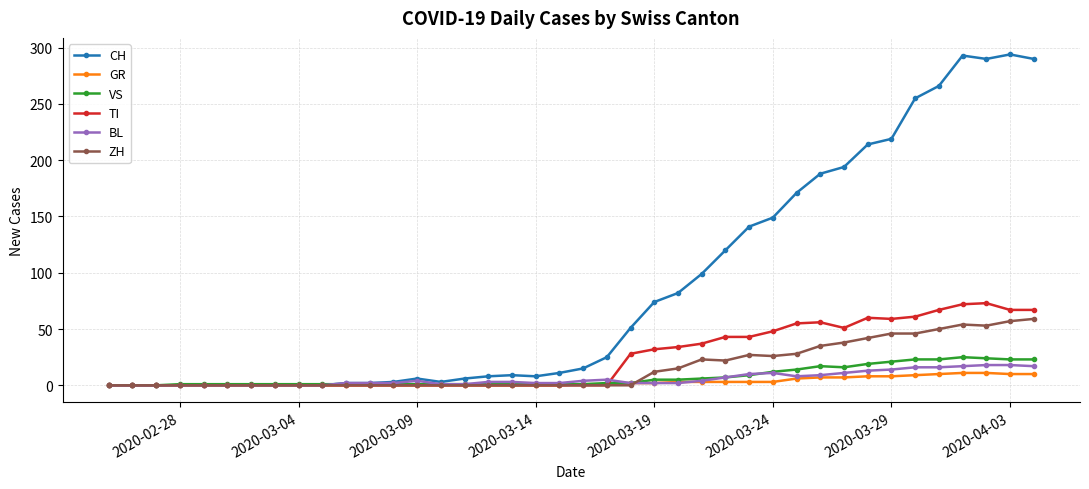

What is the average value of the CH series?

87